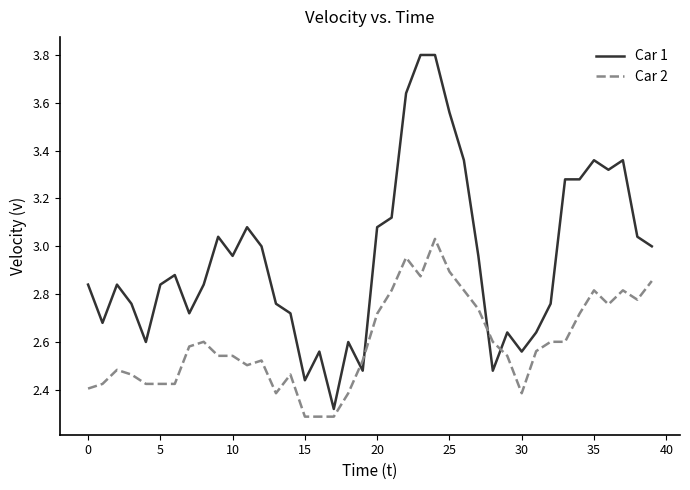

Is this an area chart (filled region under the line)?

No